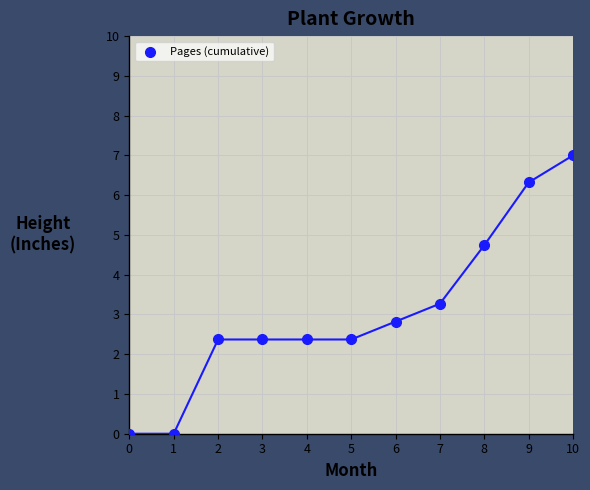

What is the average Y value?

3.1